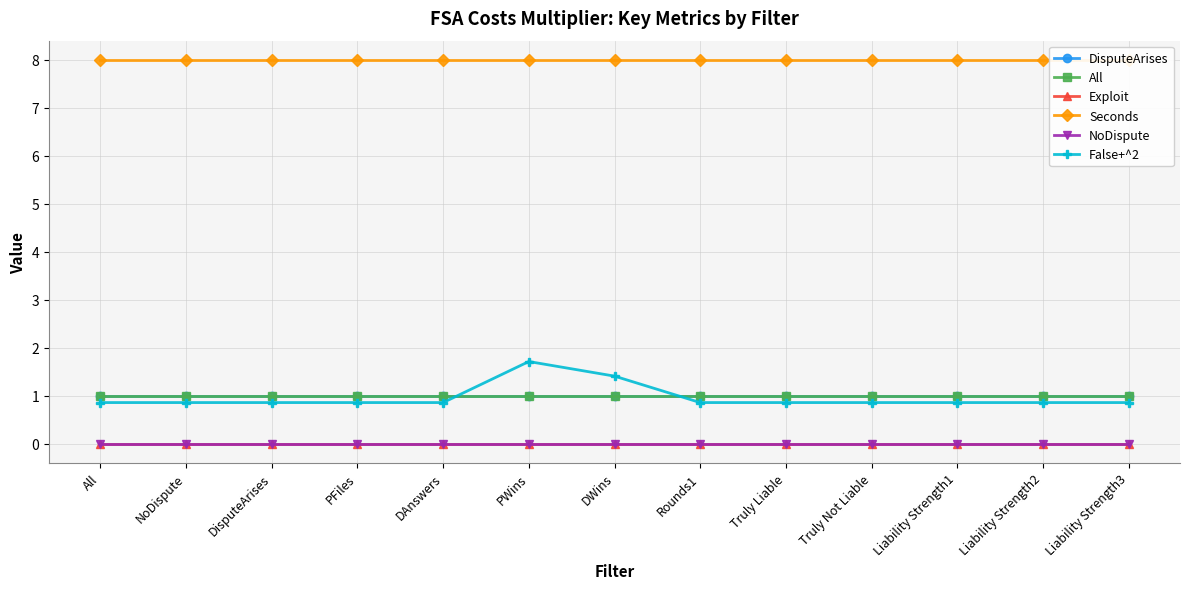

True or false: Seconds and All intersect in this chart.

False